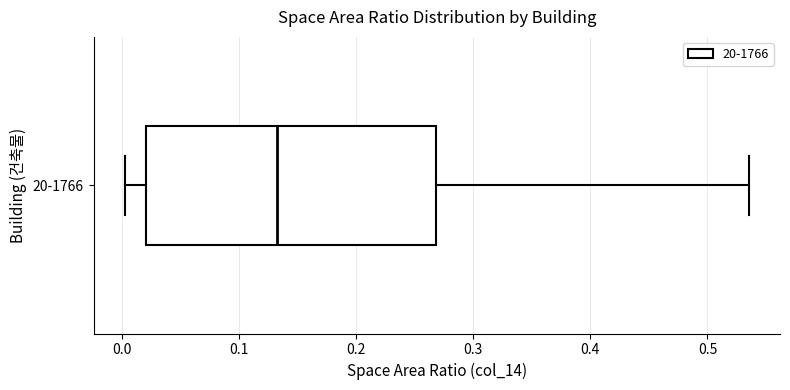

Transcribe this box plot: give where the median line is, the range the box spans, and where the two whiskers end, as read against the x-axis. The values are not printed on the chart, so give them approximately, as read against the axis.

median 0.13, box 0.02 to 0.27, whiskers 0.00 to 0.54